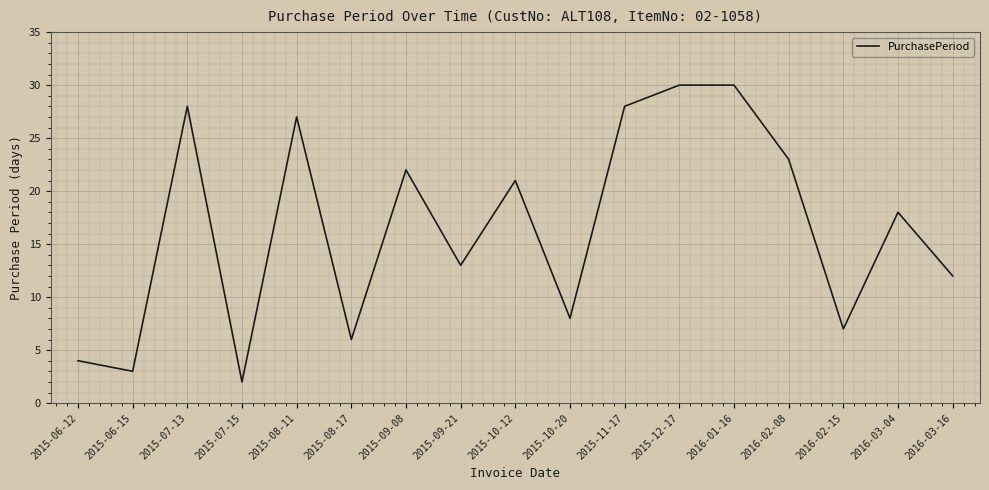

What is the change in value from 2015-06-15 to 2015-08-17?

+3